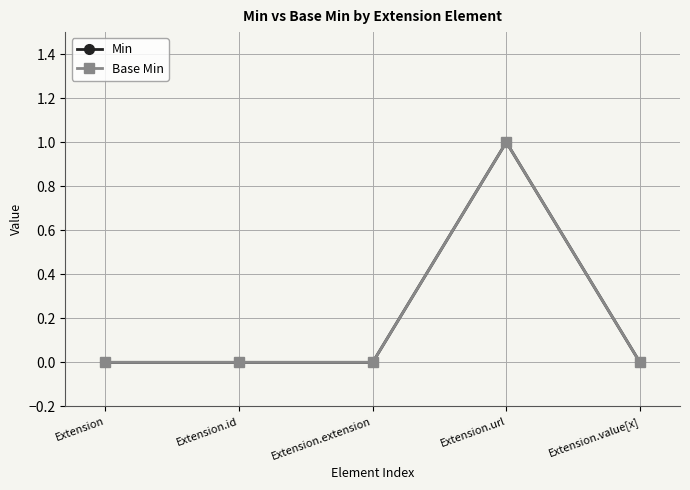

True or false: Min and Base Min cross at least once.

False